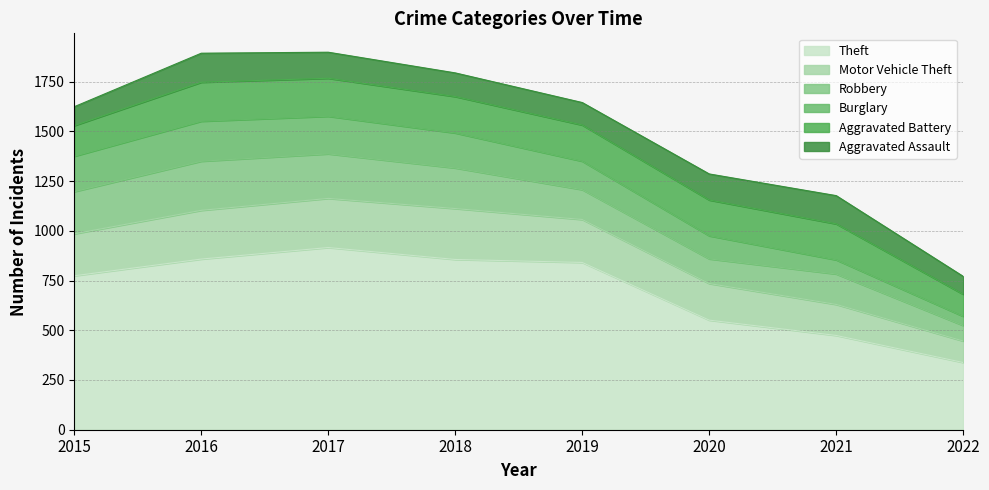

Reading left to right, what are all the values shown in this chart?

Theft: 2015=774	2016=858	2017=916	2018=856	2019=841	2020=551	2021=474	2022=338
Motor Vehicle Theft: 2015=211	2016=245	2017=247	2018=256	2019=216	2020=184	2021=156	2022=108
Robbery: 2015=212	2016=247	2017=224	2018=204	2019=150	2020=124	2021=153	2022=78
Burglary: 2015=178	2016=201	2017=189	2018=176	2019=143	2020=116	2021=71	2022=46
Aggravated Battery: 2015=154	2016=196	2017=191	2018=183	2019=182	2020=180	2021=181	2022=111
Aggravated Assault: 2015=95	2016=146	2017=131	2018=119	2019=113	2020=131	2021=142	2022=90